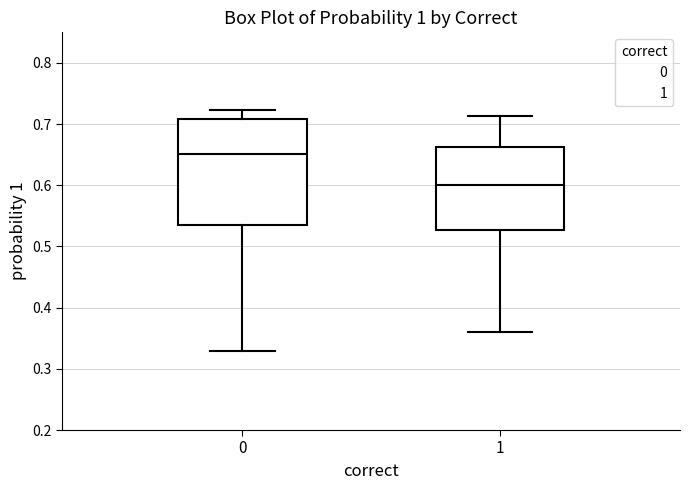

Comparing the boxes themselves (not the whiskers), which one is the tallest?

0